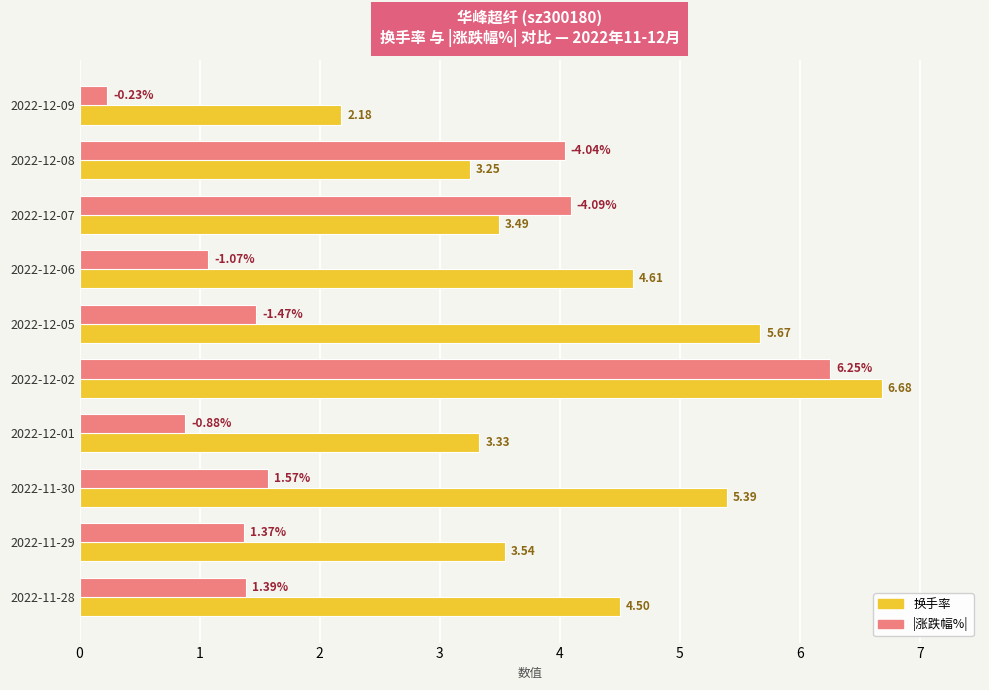

How many values in the 换手率 series are below 4?

5